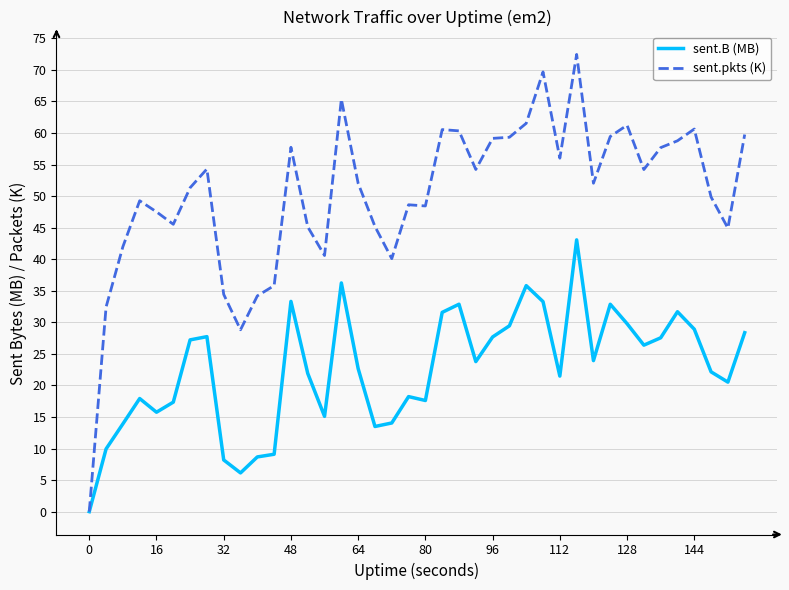

What is the maximum value shown in the chart?

72.4